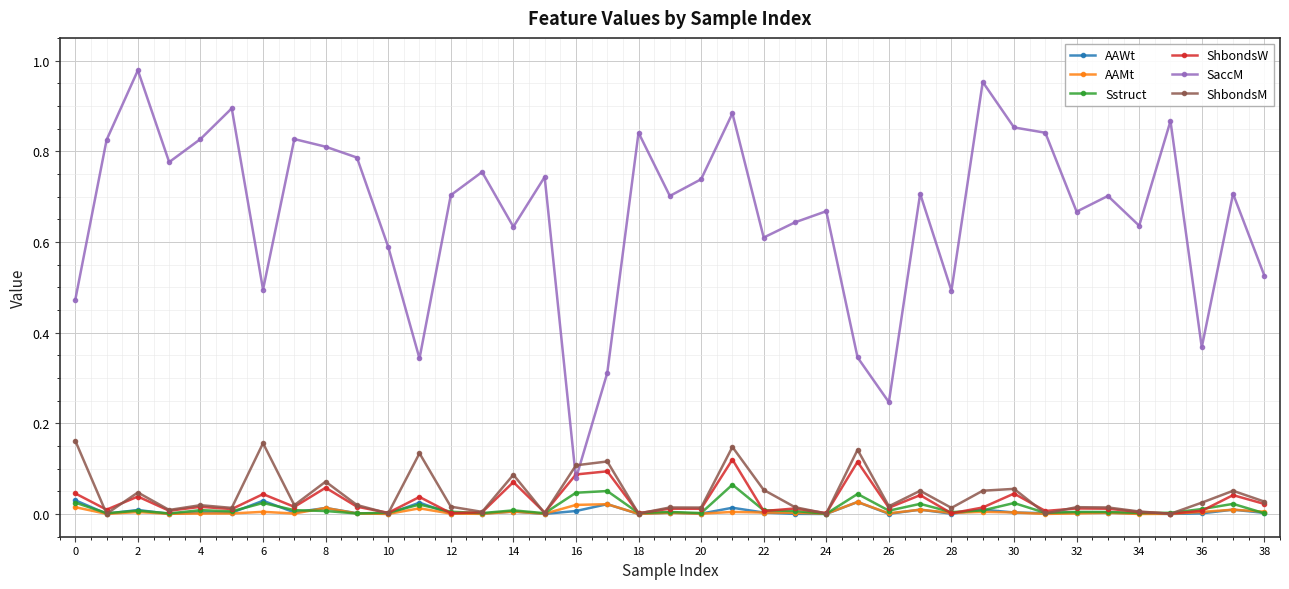

Does the chart have visible grid lines?

Yes